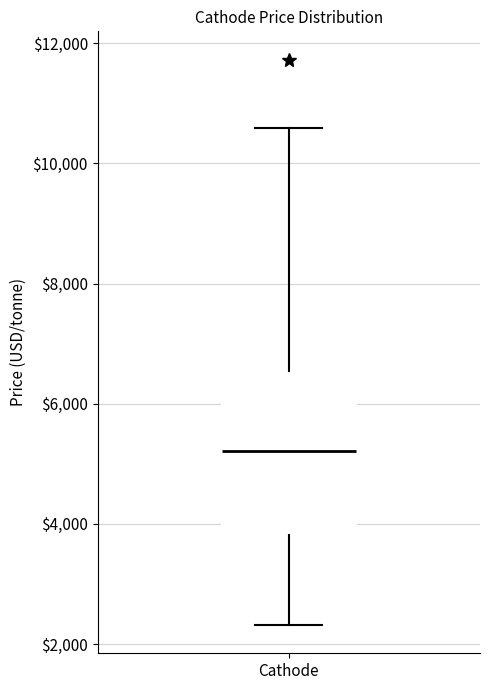

Where does the lower whisker of the box for Cathode end on the y-axis? The values are not printed on the chart, so give them approximately, as read against the axis.

2400